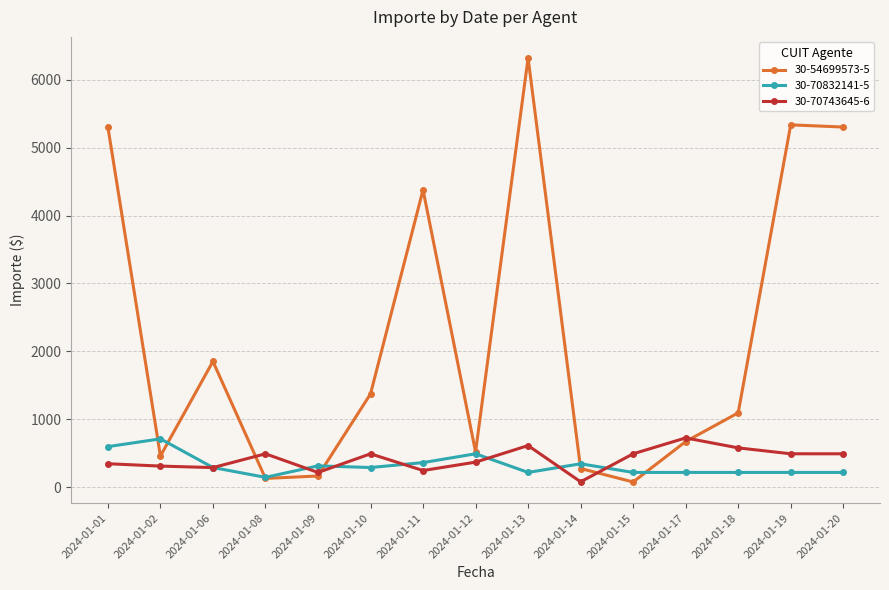

What is the spread (max minus min) of values at 2024-01-09?

149.0